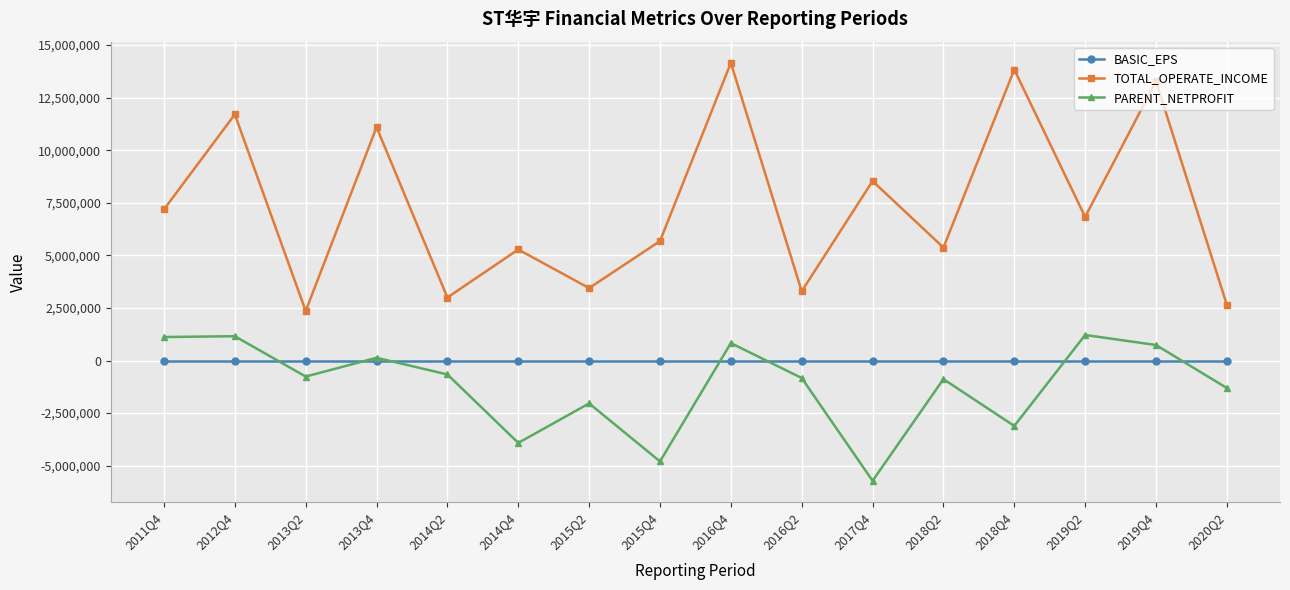

What is the label of the 12th point from the right?

2014Q2